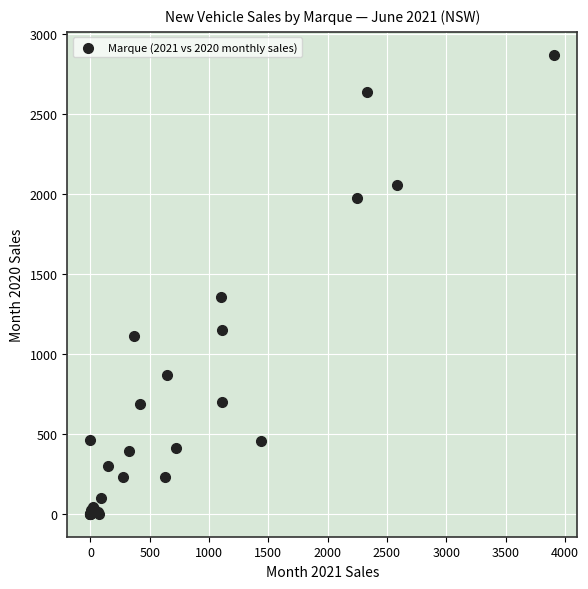

What Y value in the scatter plot is closest to 1436?

1357